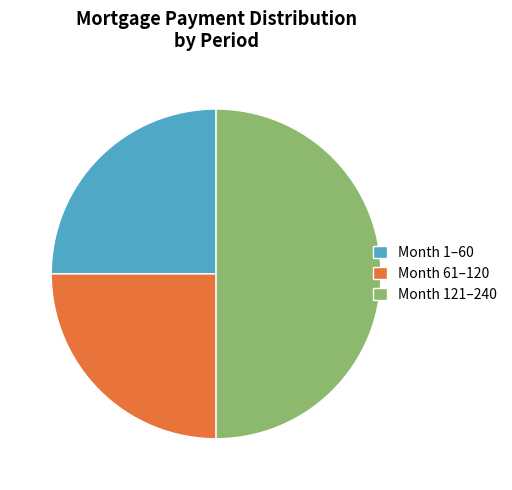

Which category has the biggest portion of the pie?

Month 121–240